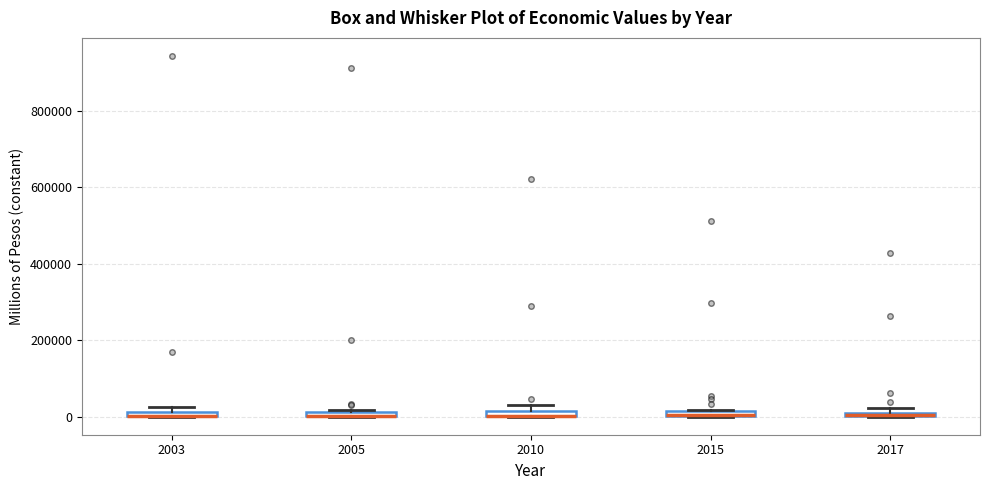

Where is the upper edge of the box at x = 2005 on the y-axis? The values are not printed on the chart, so give them approximately, as read against the axis.

20000